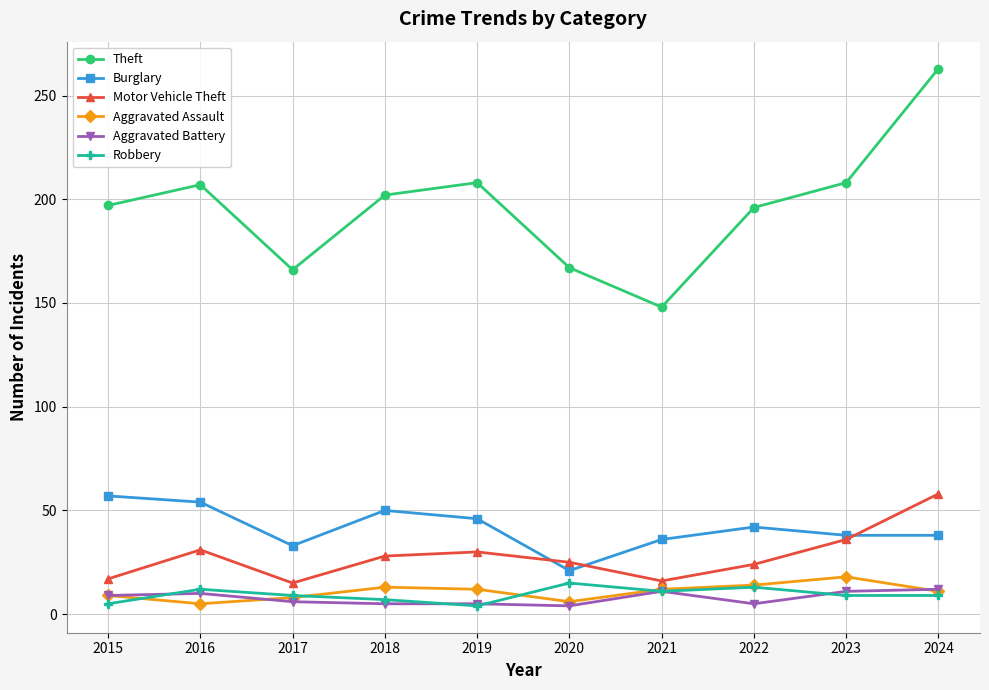

What is the sum of the Motor Vehicle Theft values at 2024 and 2022?

82